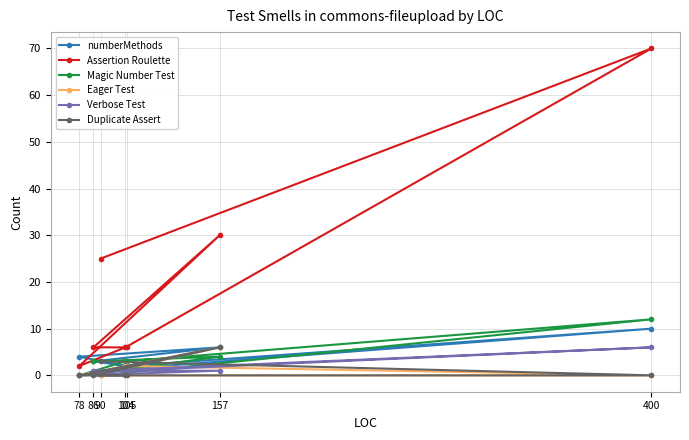

Which series changed the most between 104 and 78?

Assertion Roulette